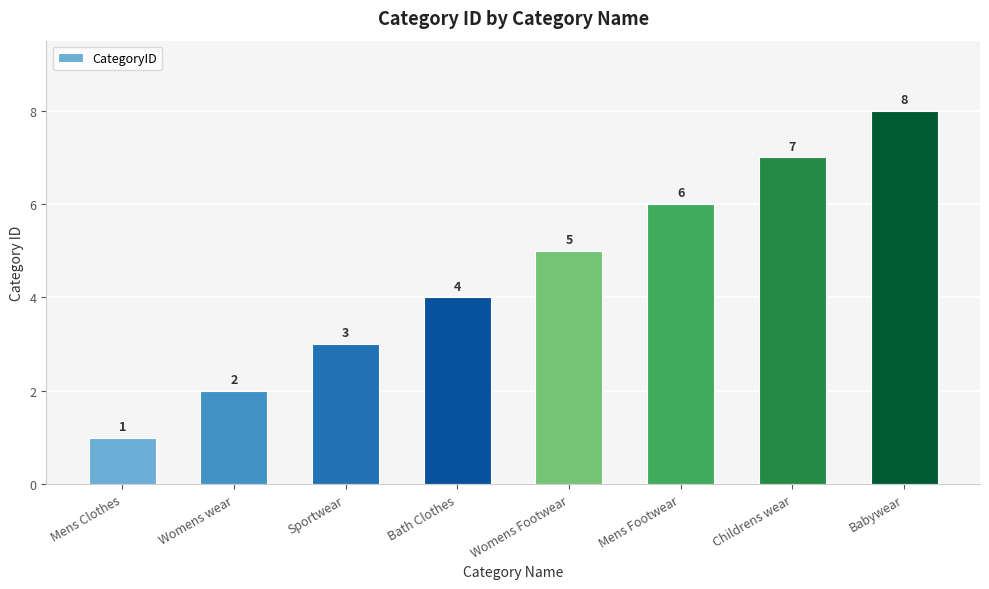

Reading left to right, what are all the values shown in this chart?

1	2	3	4	5	6	7	8